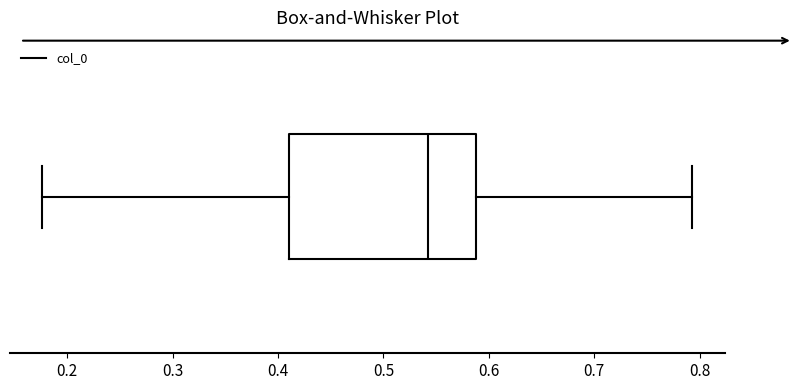

Where does the left whisker of the box end on the x-axis? The values are not printed on the chart, so give them approximately, as read against the axis.

0.18